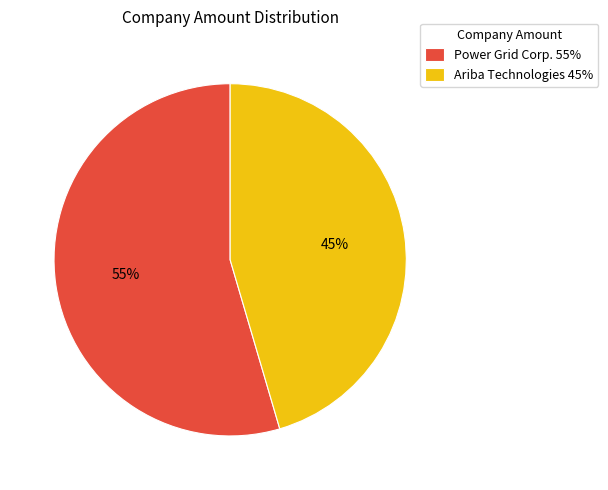

To the nearest percent, what is the average slice percentage?

50%